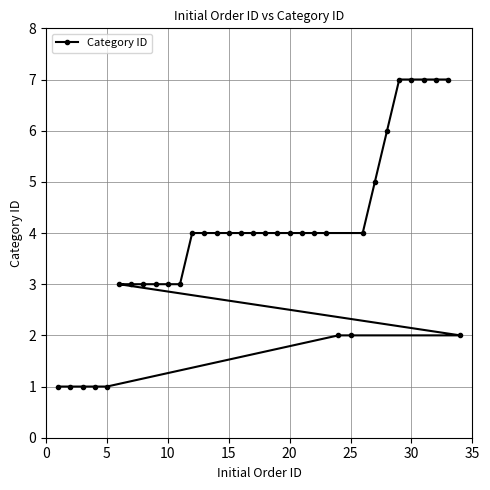

True or false: the data has more than 2 interior local peaks.

False